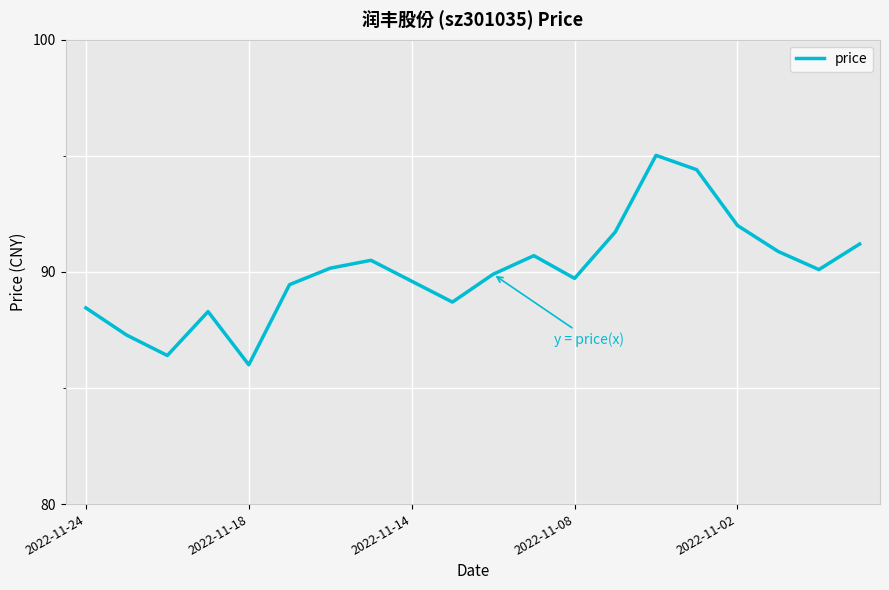

What is the minimum value shown in the chart?

86.0